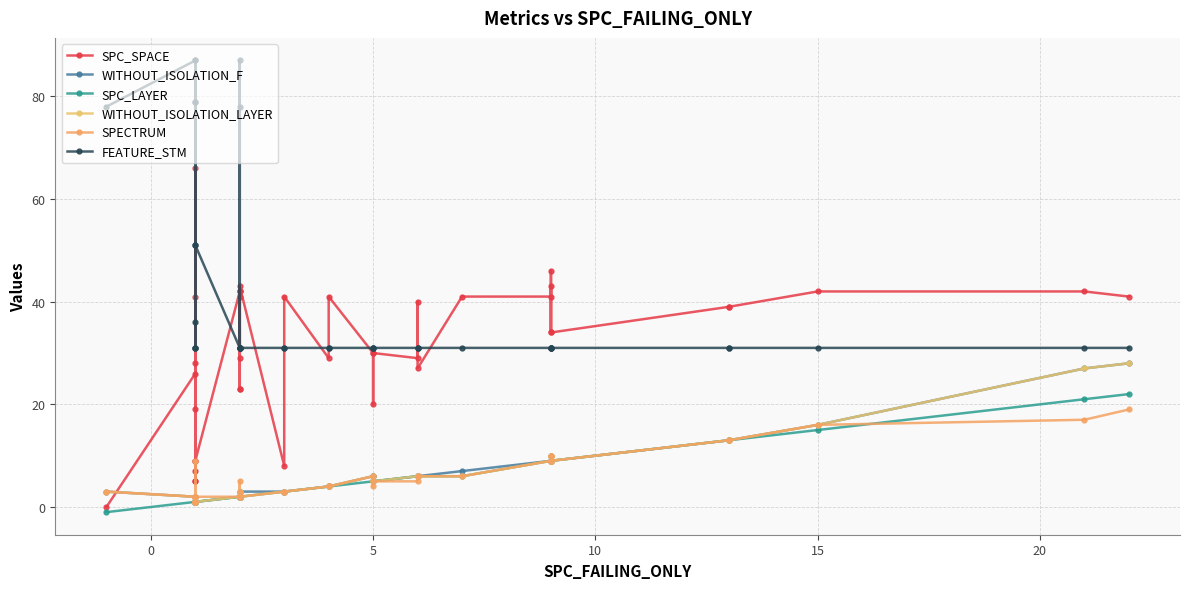

True or false: FEATURE_STM and WITHOUT_ISOLATION_LAYER intersect in this chart.

False